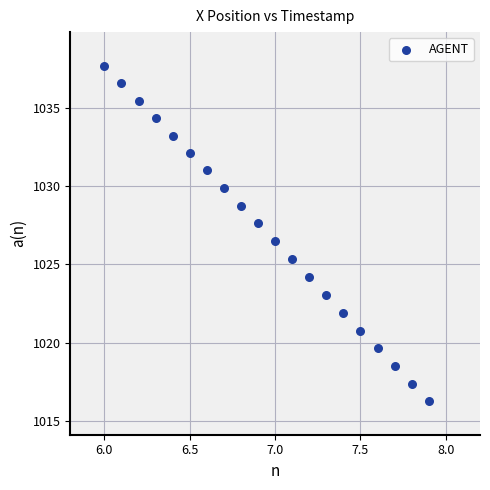

What is the range of Y values (max minus min)?

21.4